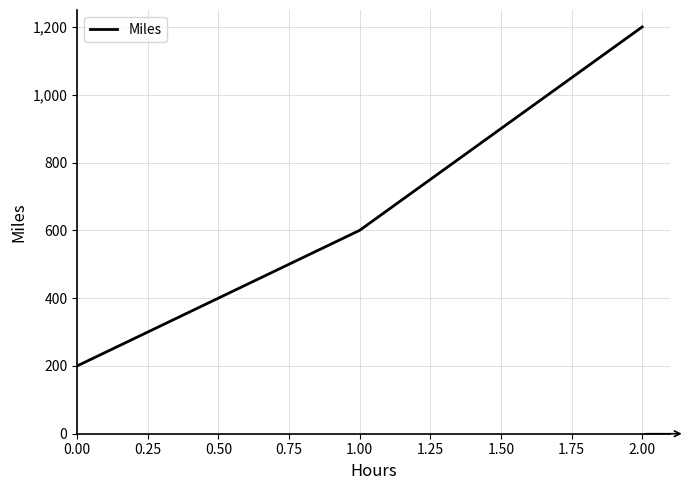

What is the difference between the maximum and minimum values?

1000